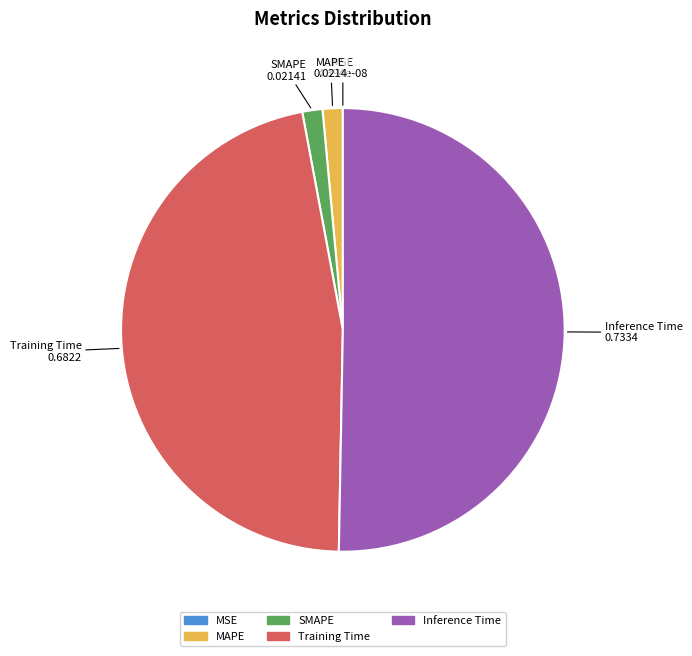

Is it true that Inference Time is 59% of the pie?

False